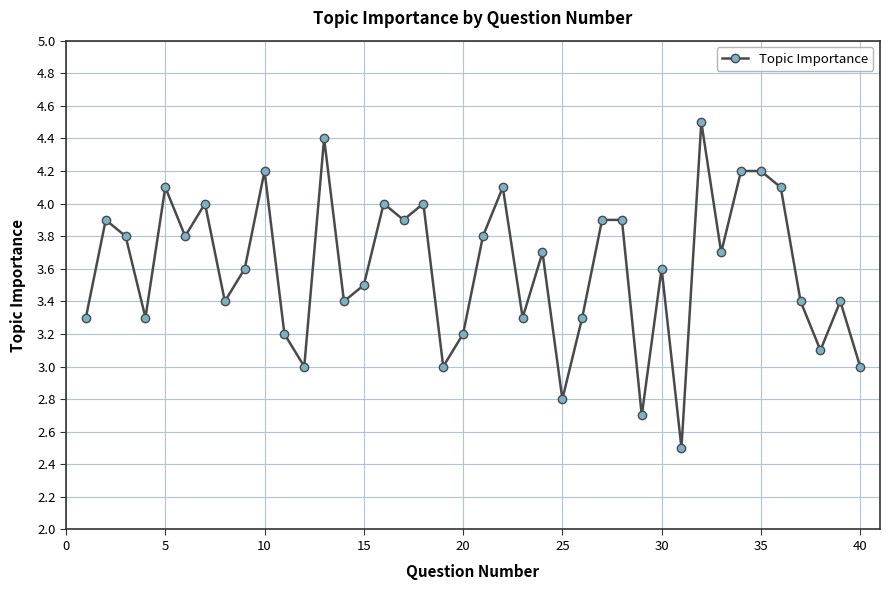

True or false: the data has more than 2 interior local peaks.

True